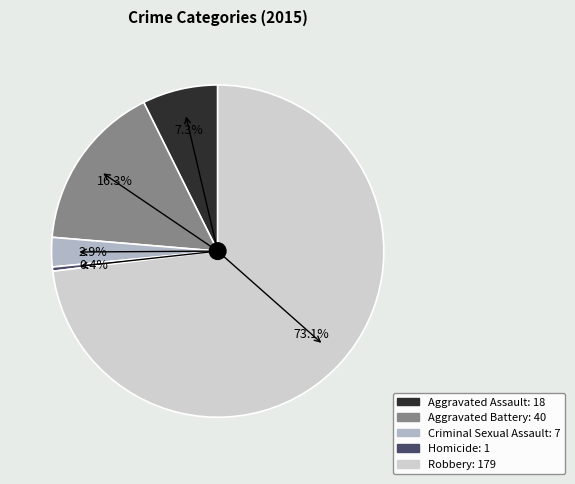

To the nearest percent, what is the difference between the largest and smallest slice percentages?

73%